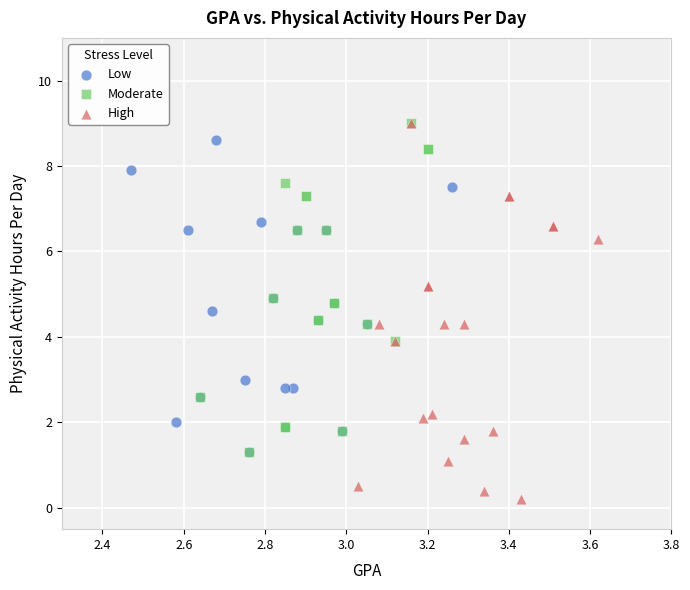

Which series reaches the minimum Y coordinate?

High